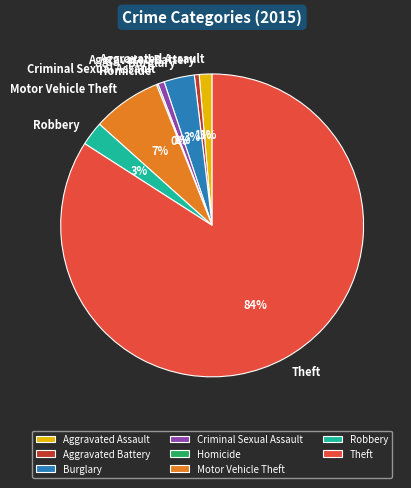

The Aggravated Assault slice represents 11% of the pie. True or false?

False